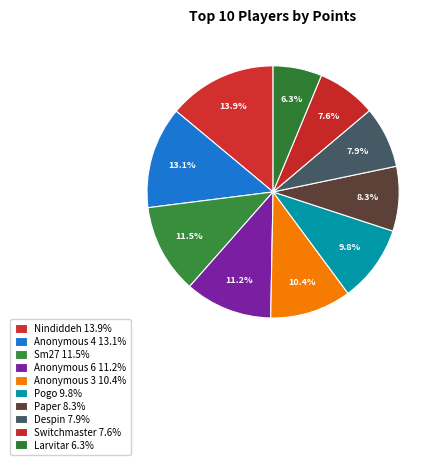

What is the total percentage of Despin and Anonymous 6?

19.1%